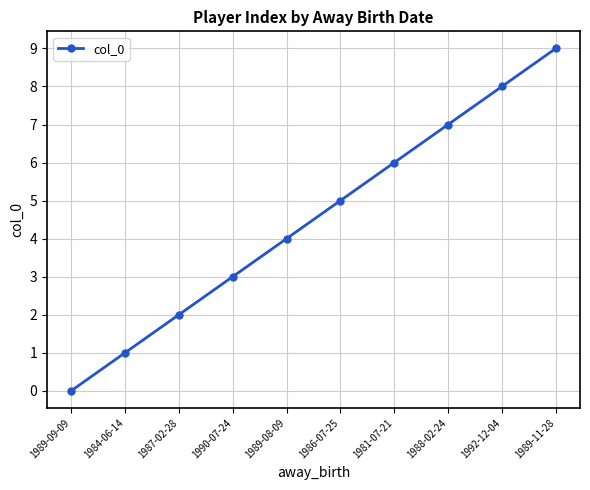

The chart shows a value of 0 at 1984-06-14. True or false?

False